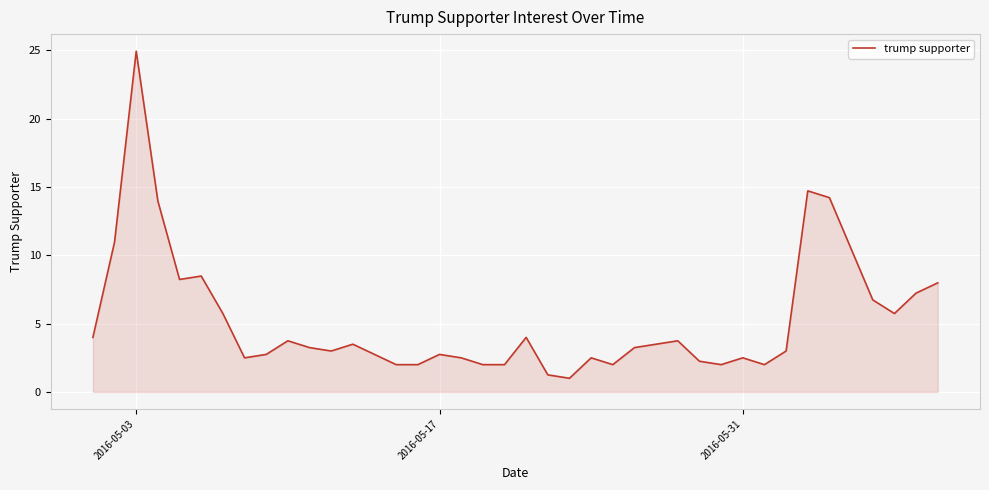

What is the smallest value displayed?

1.0